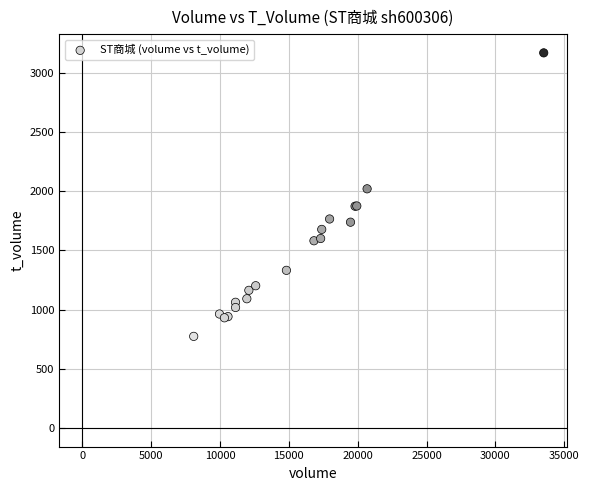

What Y value in the scatter plot is closest to 1971?

2020